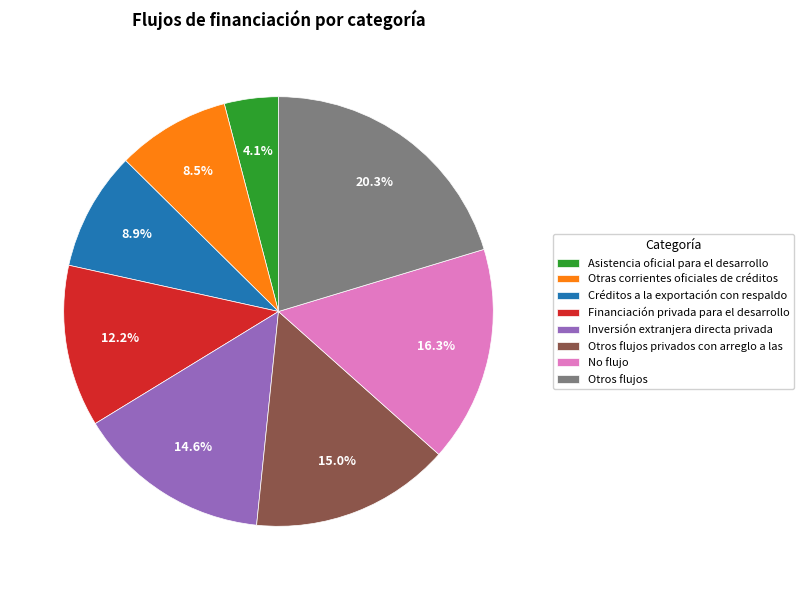

Is it true that No flujo is 16% of the pie?

True